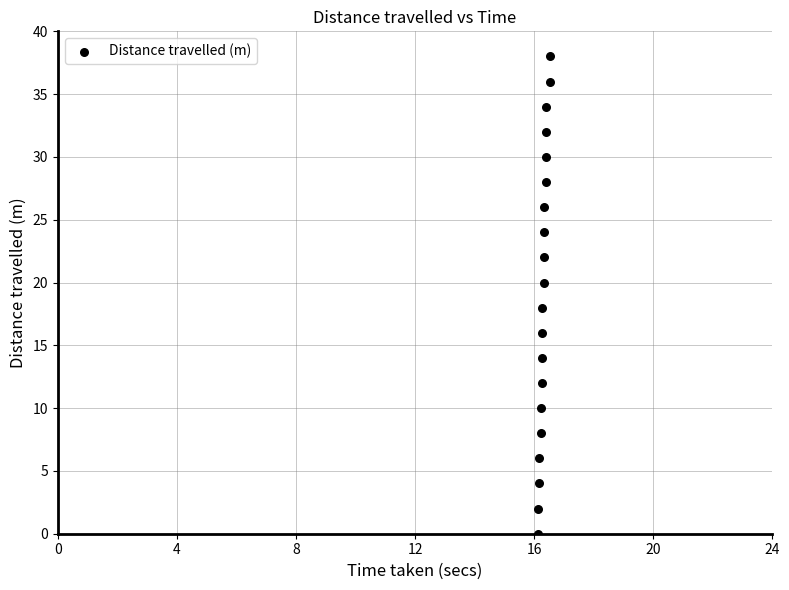

What is the range of Y values (max minus min)?

38